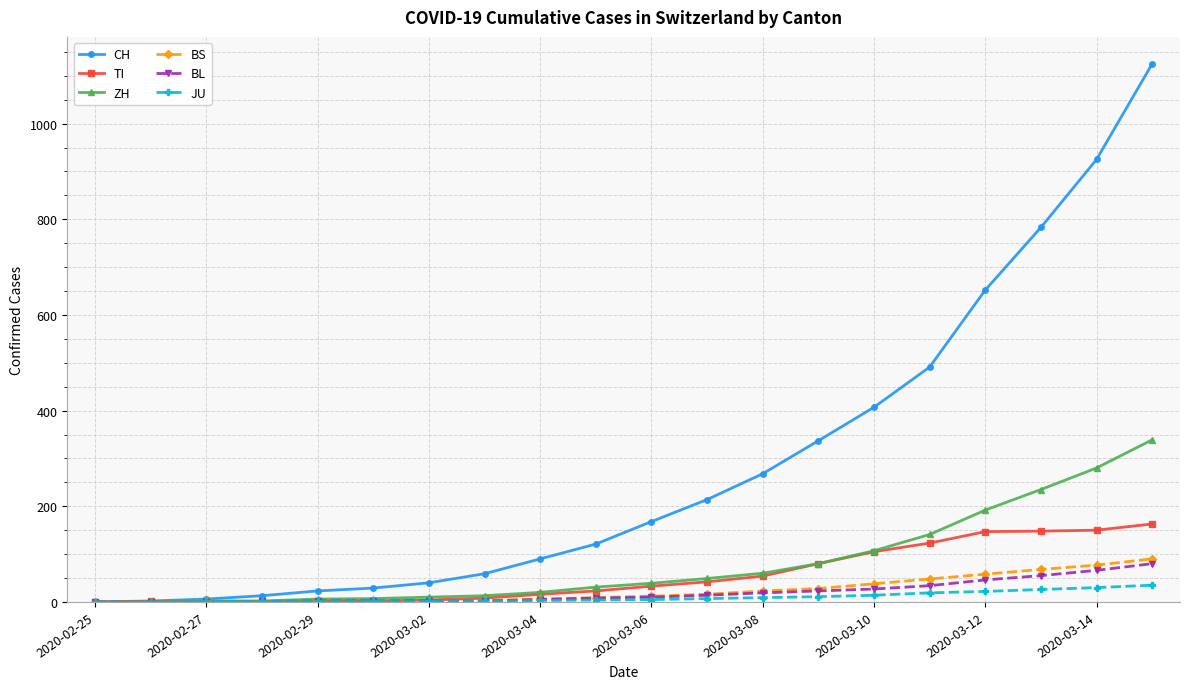

Which series has the largest total across all categories?

CH